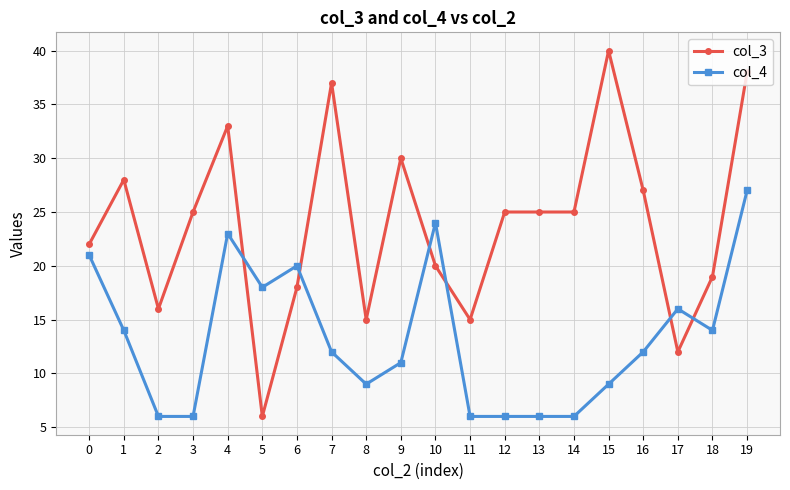

At which category is the sum across all series the highest?

19